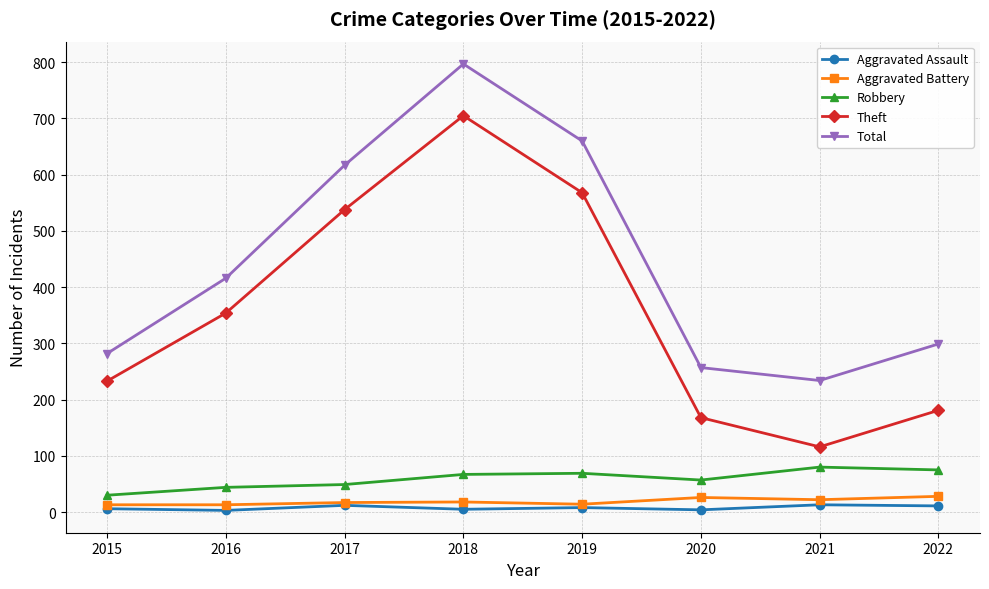

The value of Total at 2022 is 299. True or false?

True